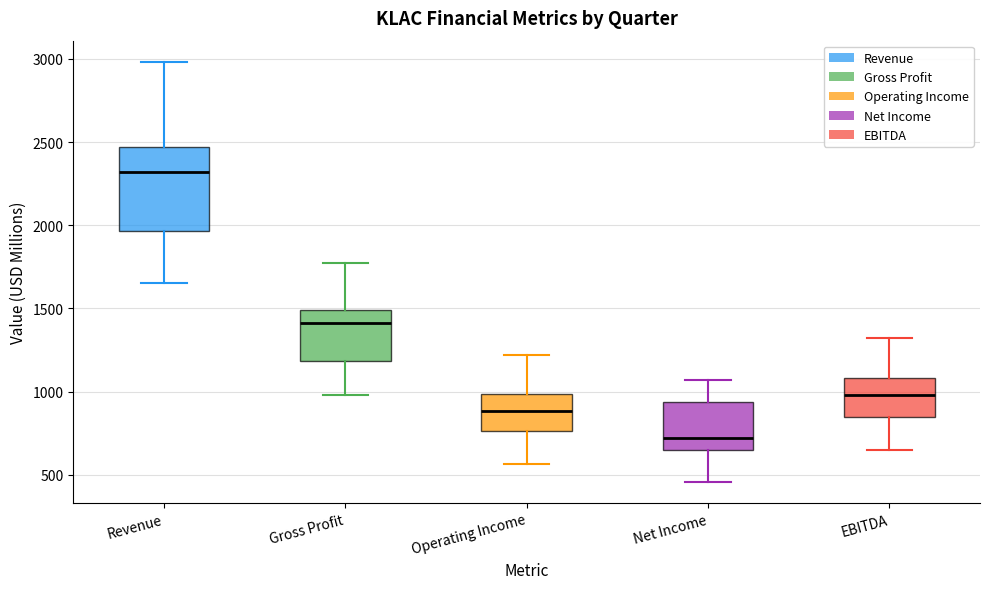

Where does the median line of the box for Net Income sit on the y-axis? The values are not printed on the chart, so give them approximately, as read against the axis.

700